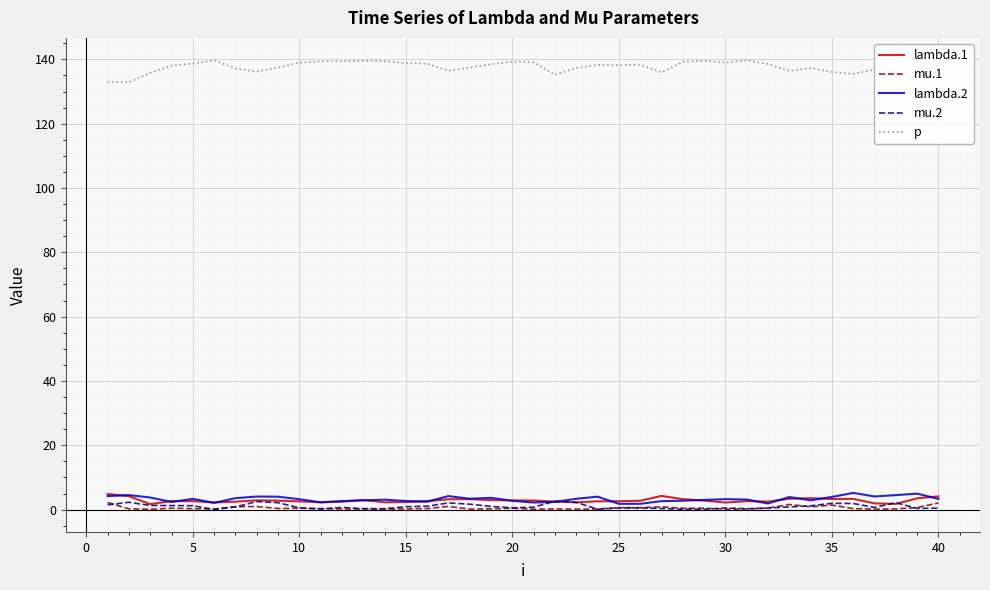

What is the lowest value of the mu.1 series?

0.1